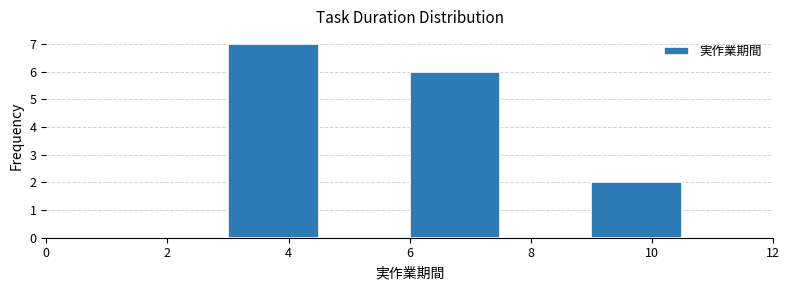

What is the height of the bar covering 9.0 to 10.5 on the x-axis? Neither the bar edges nor the heights are printed on the chart, so give them approximately, as read against the axes.

2